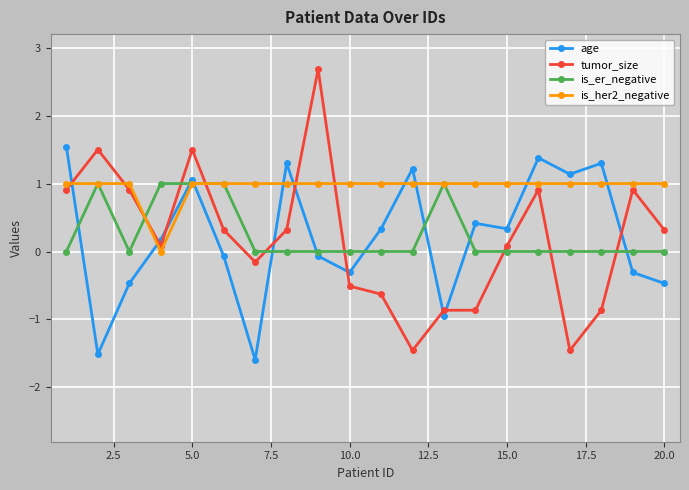

True or false: age has more than 2 interior local peaks.

True